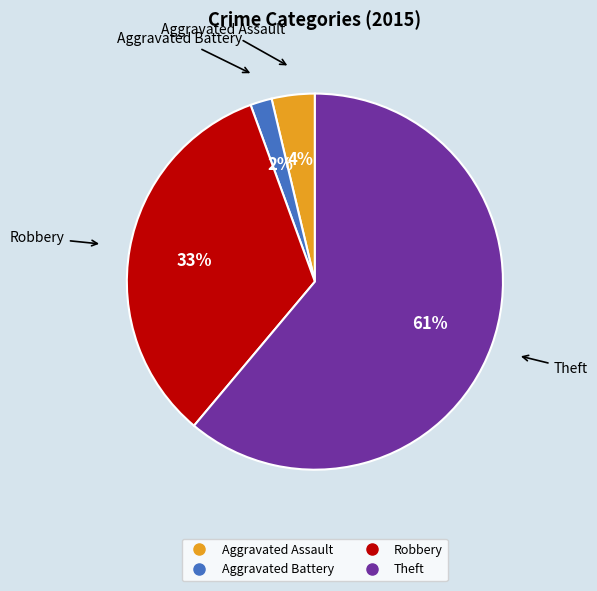

To the nearest percent, what is the difference between the largest and smallest slice percentages?

59%